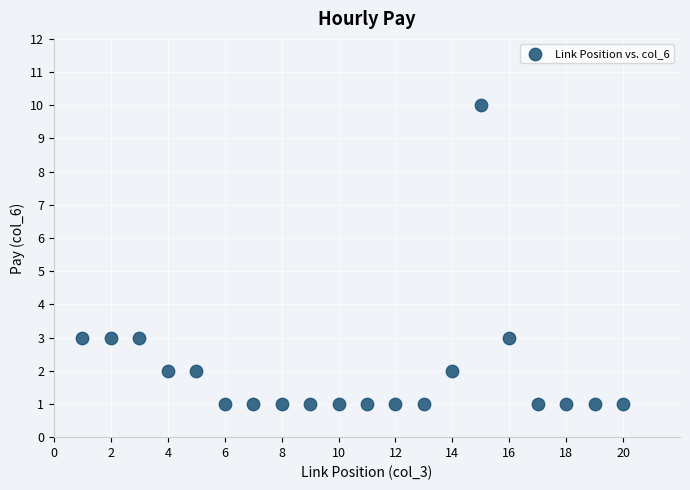

What is the range of Y values (max minus min)?

9